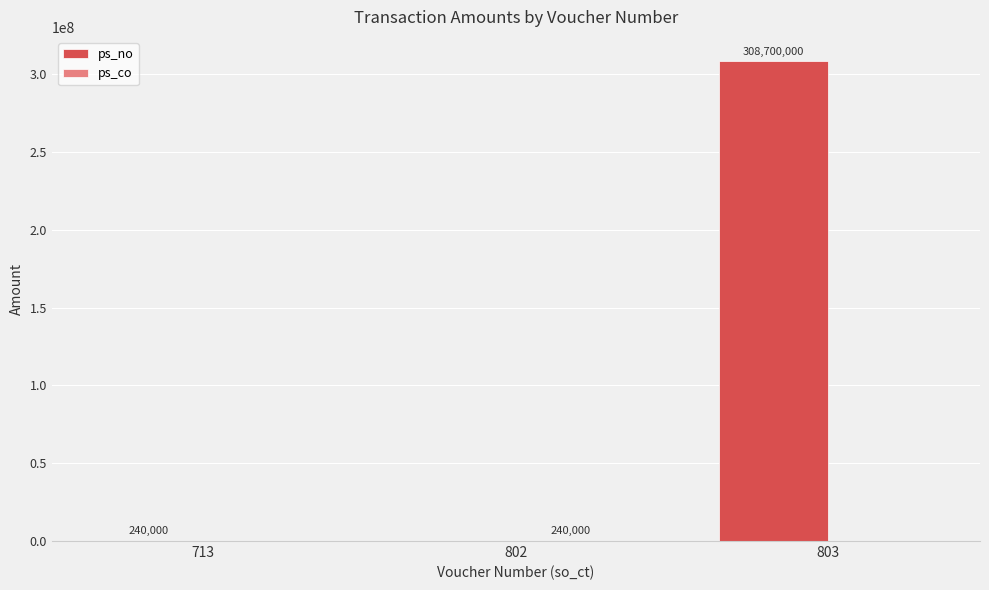

Which series has the largest total across all categories?

ps_no